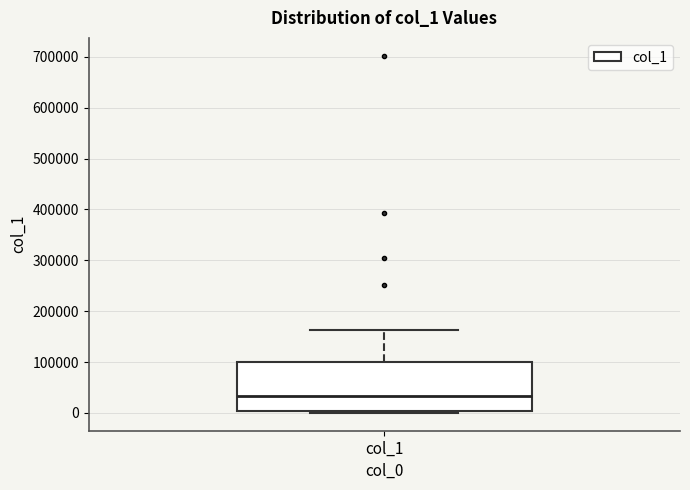

Transcribe this box plot: give where the median line is, the range the box spans, and where the two whiskers end, as read against the y-axis. The values are not printed on the chart, so give them approximately, as read against the axis.

median 30000, box 0 to 100000, whiskers 0 to 160000